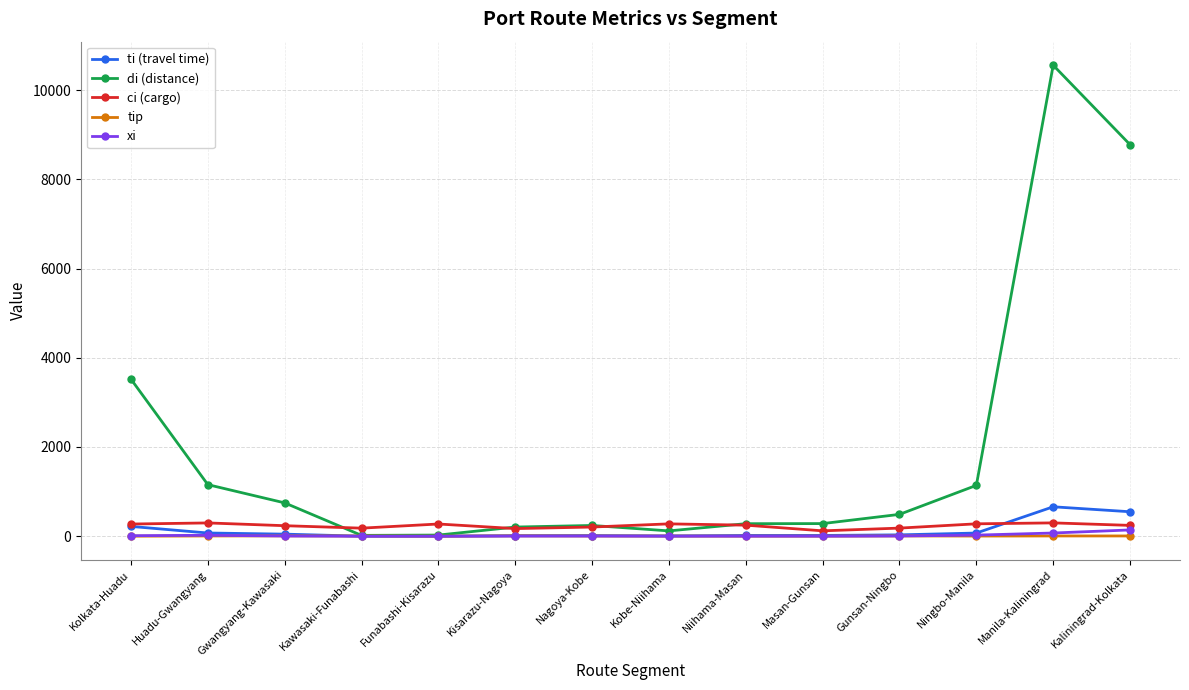

Which series changed the most between Gwangyang-Kawasaki and Manila-Kaliningrad?

di (distance)